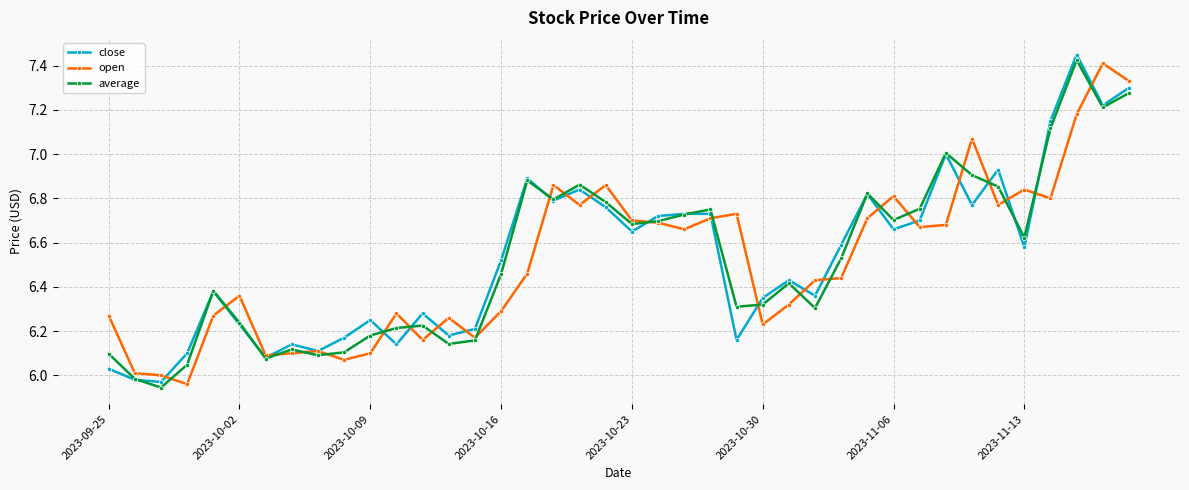

Reading left to right, transcribe all the data shown in this chart.

close: 6.0	6.0	6.0	6.1	6.4	6.2	6.1	6.1	6.1	6.2	6.2	6.1	6.3	6.2	6.2	6.5	6.9	6.8	6.8	6.8	6.7	6.7	6.7	6.7	6.2	6.3	6.4	6.4	6.6	6.8	6.7	6.7	7.0	6.8	6.9	6.6	7.2	7.5	7.2	7.3
open: 6.3	6.0	6.0	6.0	6.3	6.4	6.1	6.1	6.1	6.1	6.1	6.3	6.2	6.3	6.2	6.3	6.5	6.9	6.8	6.9	6.7	6.7	6.7	6.7	6.7	6.2	6.3	6.4	6.4	6.7	6.8	6.7	6.7	7.1	6.8	6.8	6.8	7.2	7.4	7.3
average: 6.1	6.0	5.9	6.0	6.4	6.2	6.1	6.1	6.1	6.1	6.2	6.2	6.2	6.1	6.2	6.5	6.9	6.8	6.9	6.8	6.7	6.7	6.7	6.8	6.3	6.3	6.4	6.3	6.5	6.8	6.7	6.8	7.0	6.9	6.9	6.6	7.1	7.4	7.2	7.3